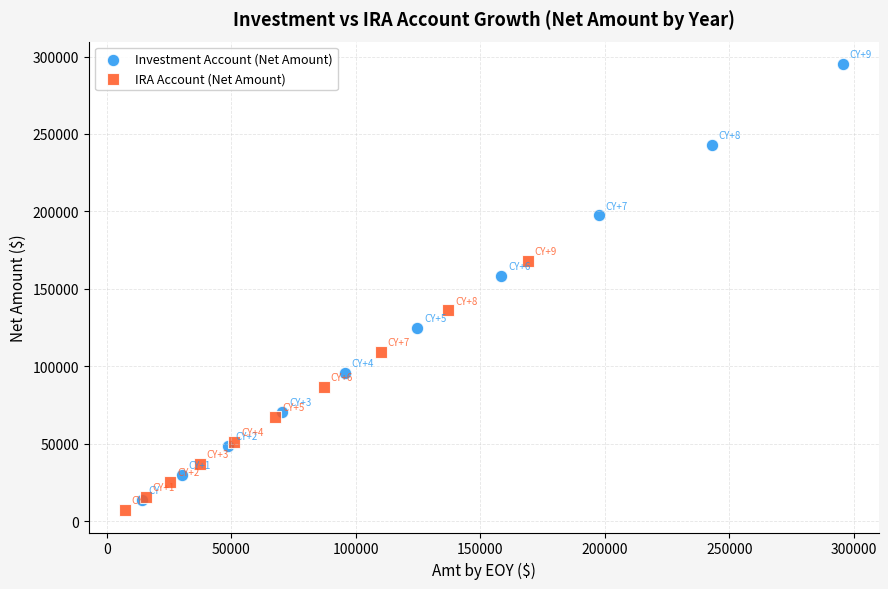

Which series reaches the maximum Y coordinate?

Investment Account (Net Amount)